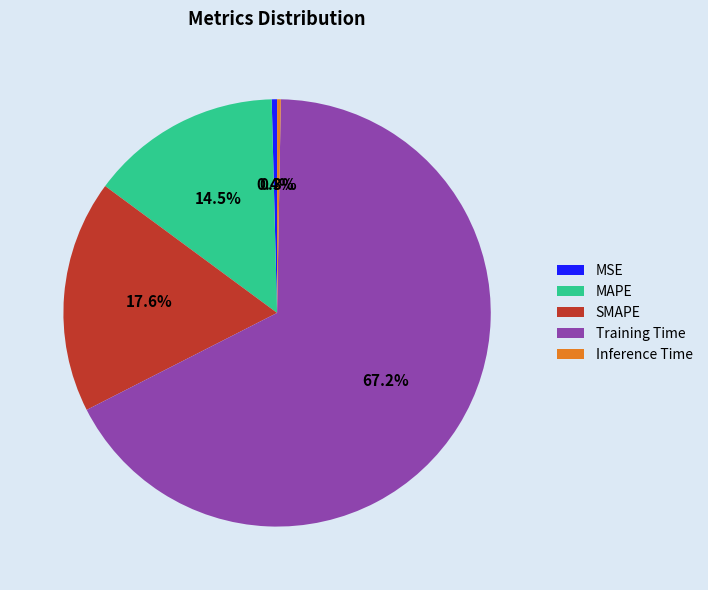

How many slices are in this pie chart?

5